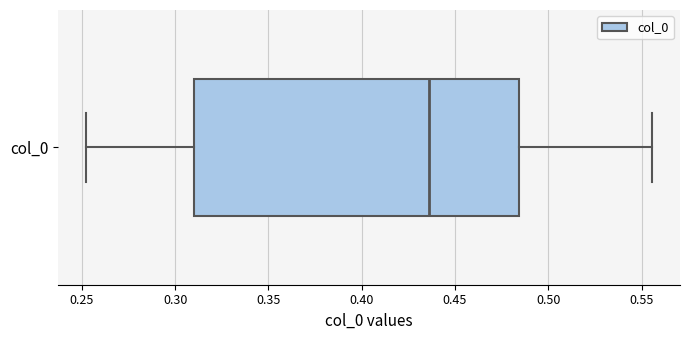

Read this box plot against the x-axis: the position of the median line, the range covered by the box, and the ends of both whiskers. The values are not printed on the chart, so give them approximately, as read against the axis.

median 0.435, box 0.310 to 0.485, whiskers 0.250 to 0.555